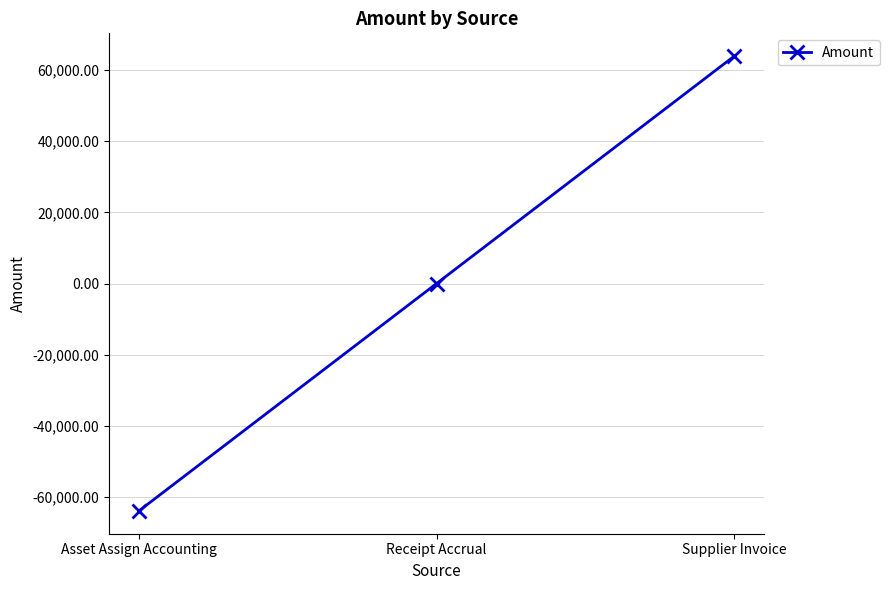

What is the difference between the values at Receipt Accrual and Supplier Invoice?

63927.4